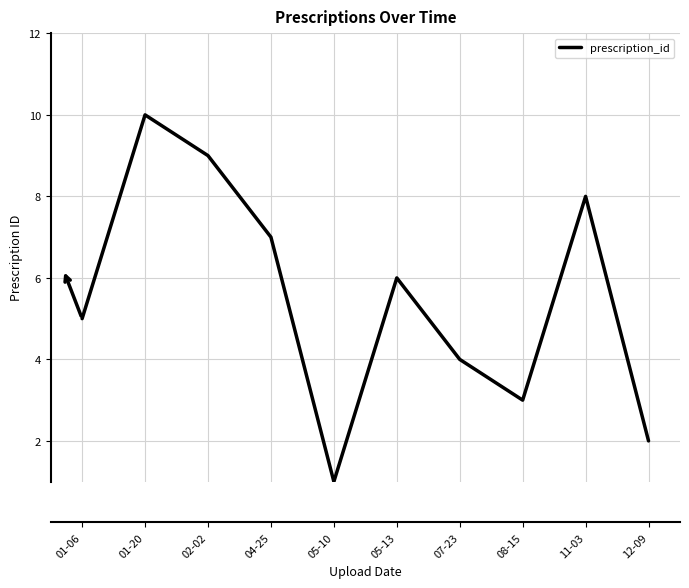

What is the difference between the maximum and minimum values?

9